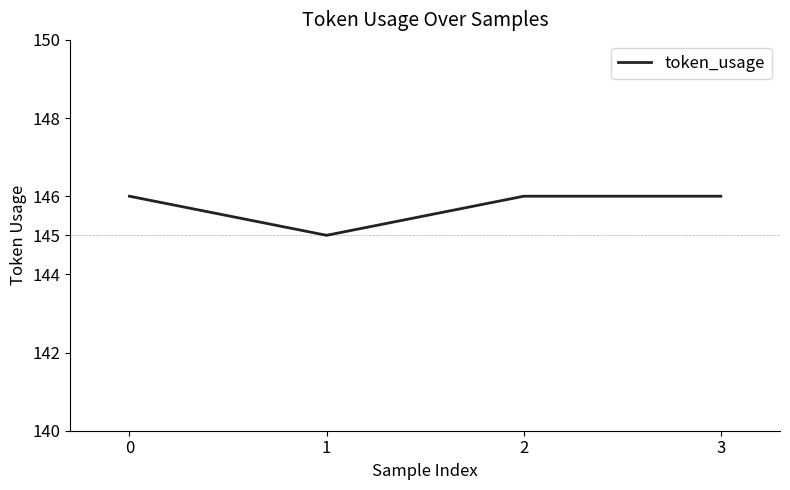

Approximately how many times larger is the value at 2 compared to 1?

1.0